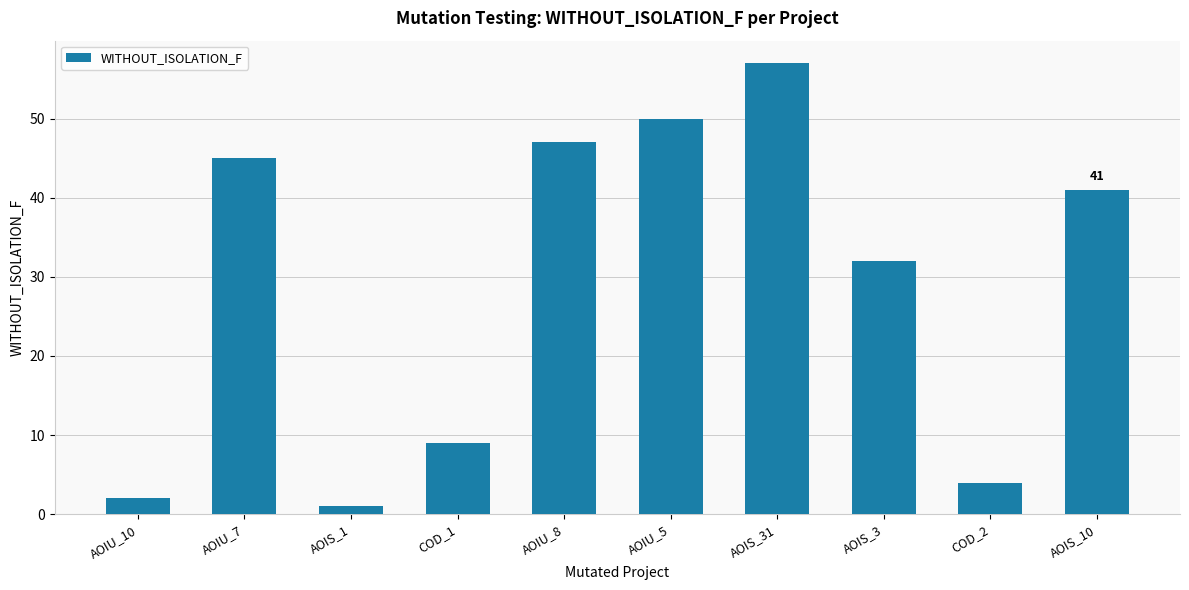

Which has a higher value, AOIU_8 or AOIU_10?

AOIU_8